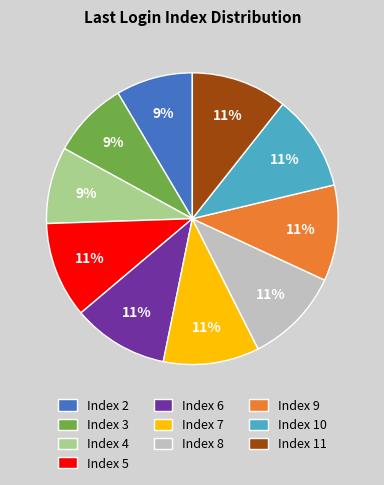

What percentage is the Index 9 slice, to the nearest percent?

11%